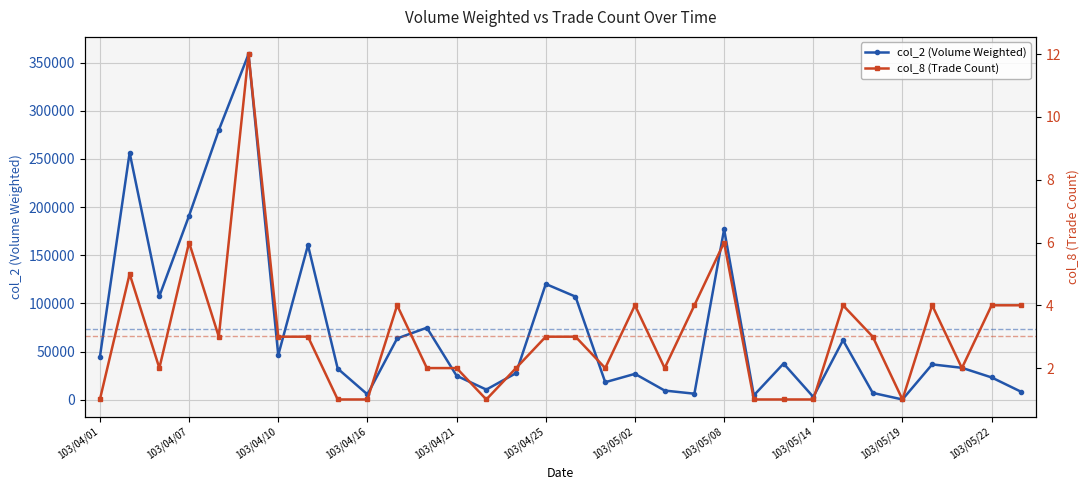

How many series are shown in this chart?

2